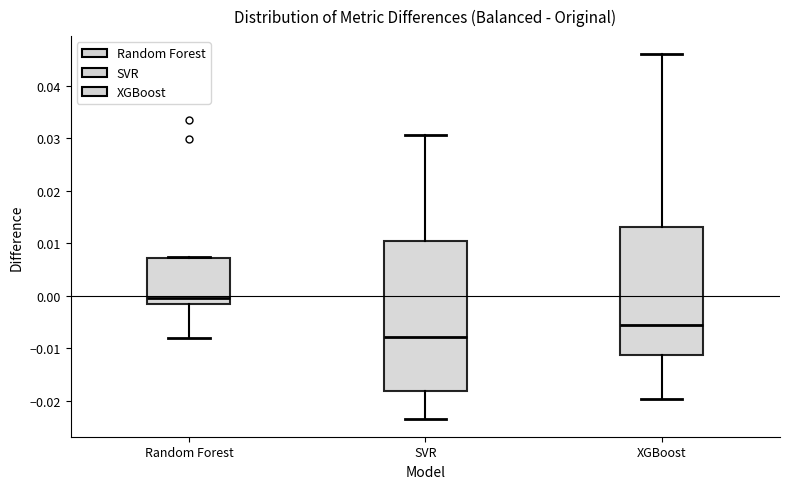

Comparing the boxes themselves (not the whiskers), which one is the tallest?

SVR